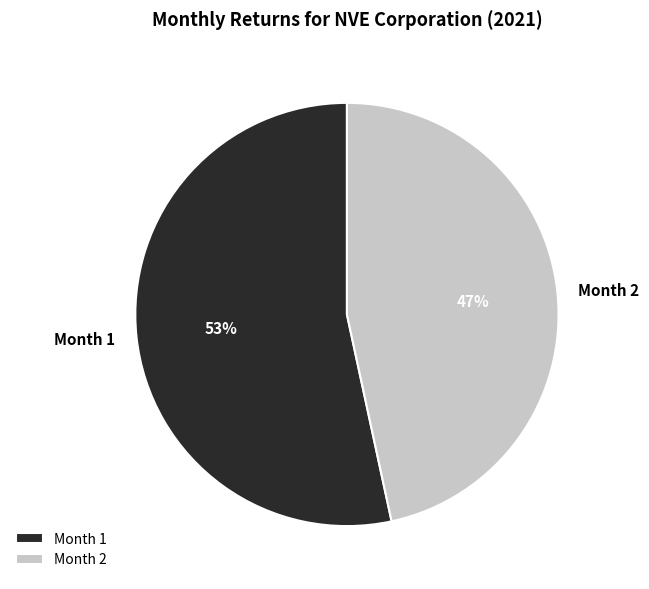

Is there any slice that represents more than half of the pie?

Yes